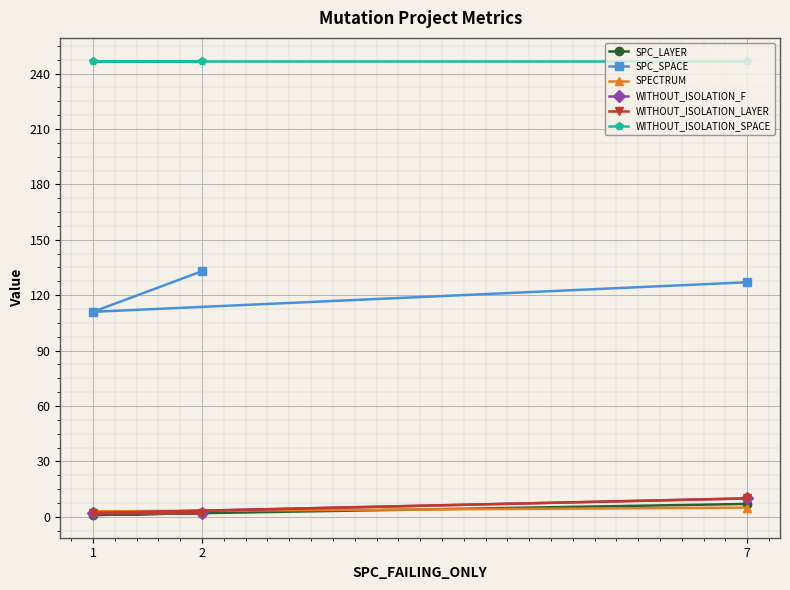

What is the difference between the maximum and minimum values in the SPECTRUM series?

3